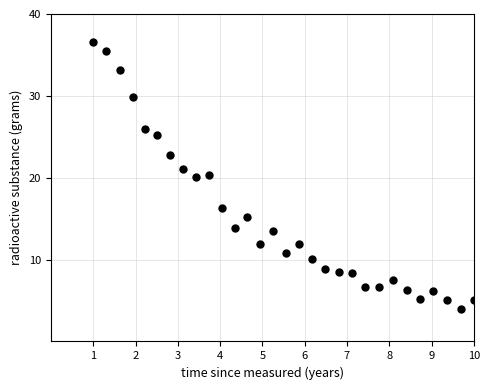

What is the range of Y values (max minus min)?

32.6